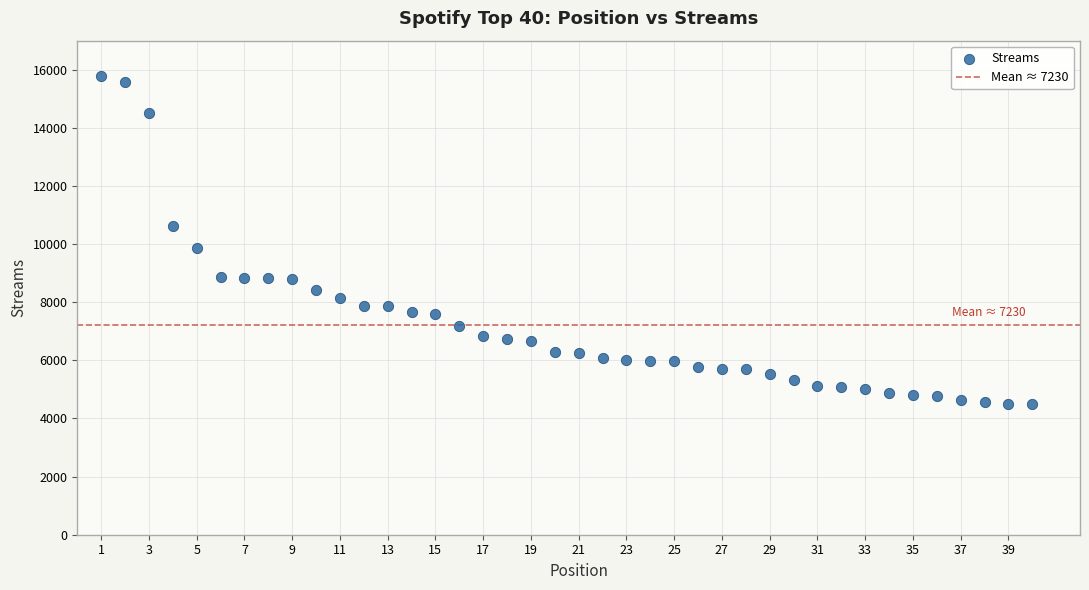

What Y value in the scatter plot is closest to 10128?

9875